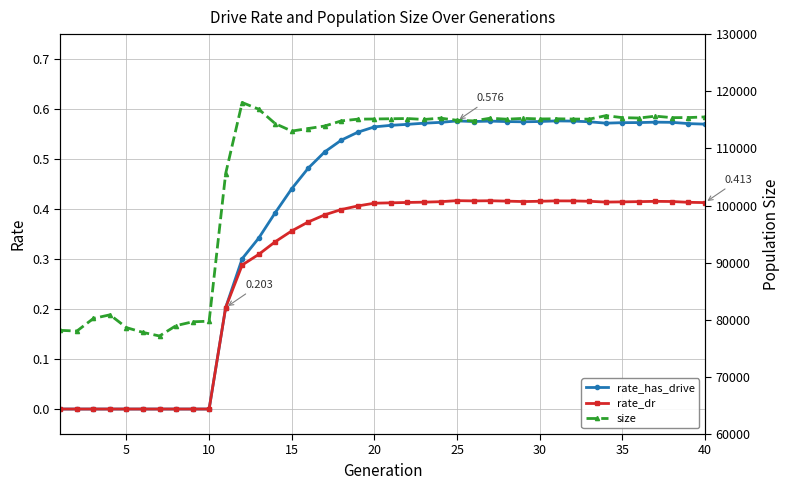

True or false: rate_dr has more than 2 points higher than both neighbors.

True